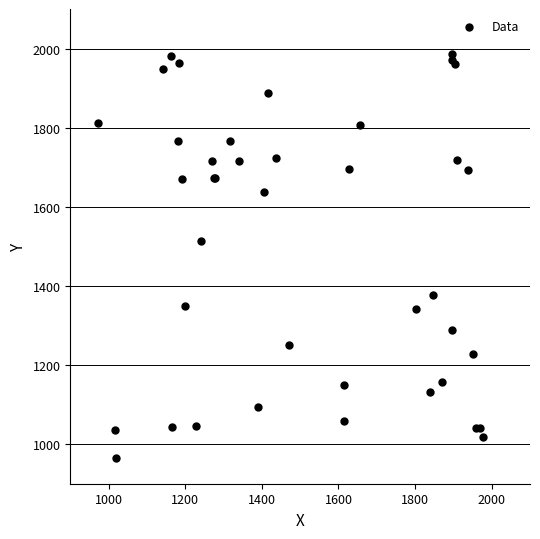

What Y value in the scatter plot is closest to 1476?

1514.8